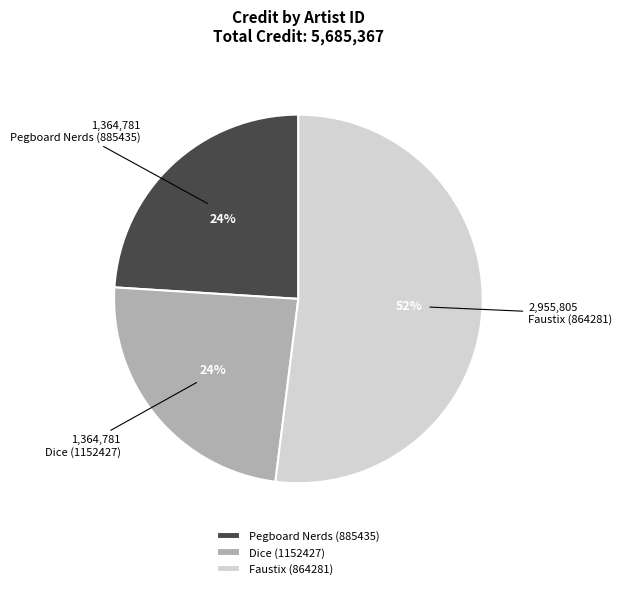

Which category has the biggest portion of the pie?

Faustix (864281)